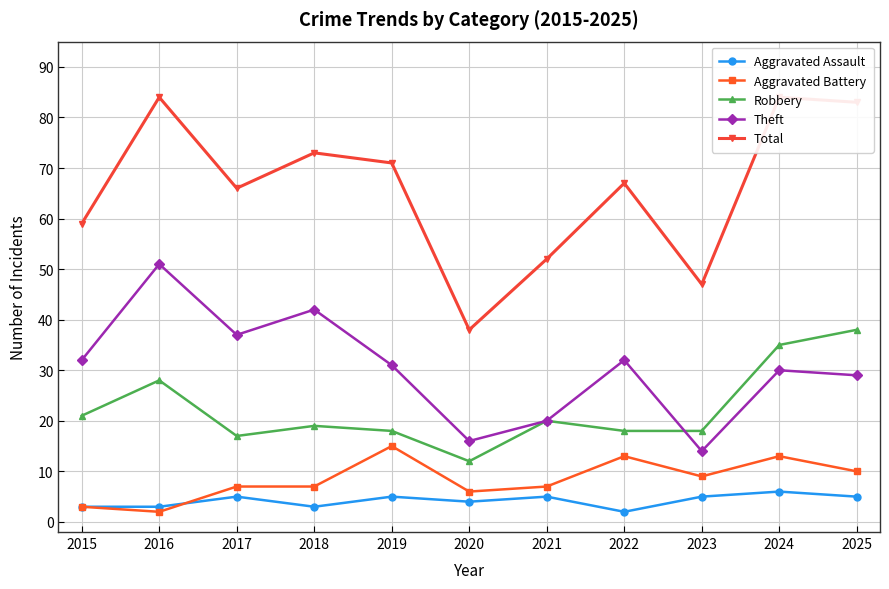

What is the sum of all Aggravated Assault values?

46